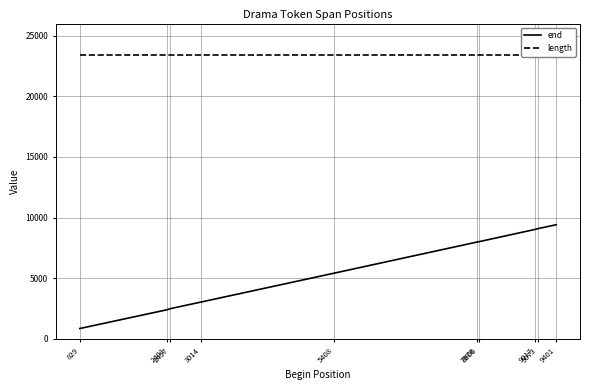

What is the minimum value shown in the chart?

859